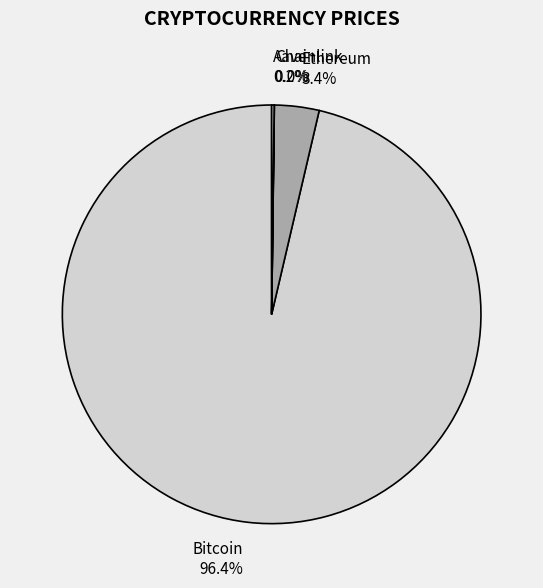

Is Bitcoin 96.4% the majority of the pie?

Yes